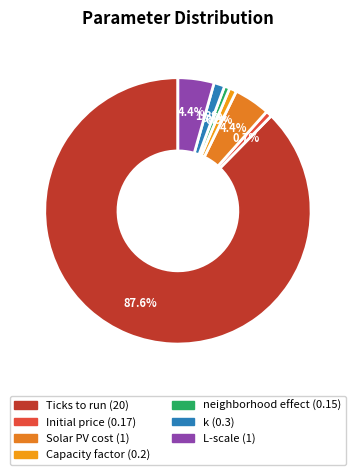

What is the change in value from Ticks to run to L-scale?

-19.0